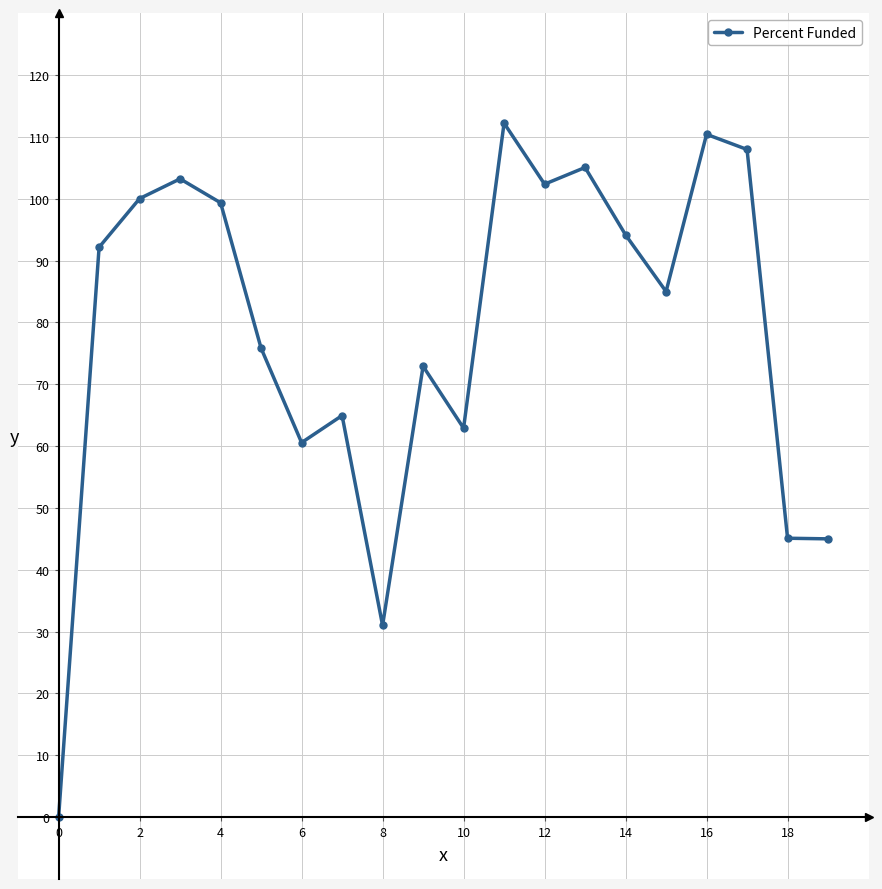

True or false: the data has more than 2 interior local peaks.

True